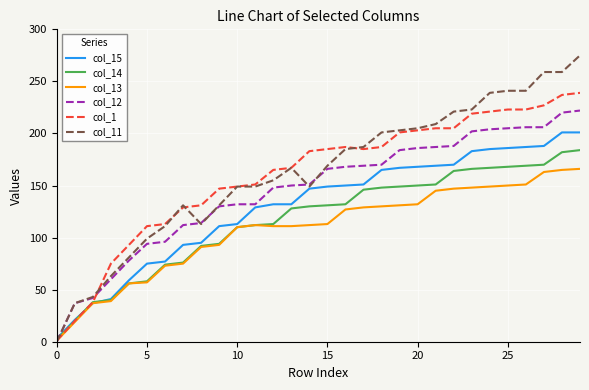

How many series are shown in this chart?

6